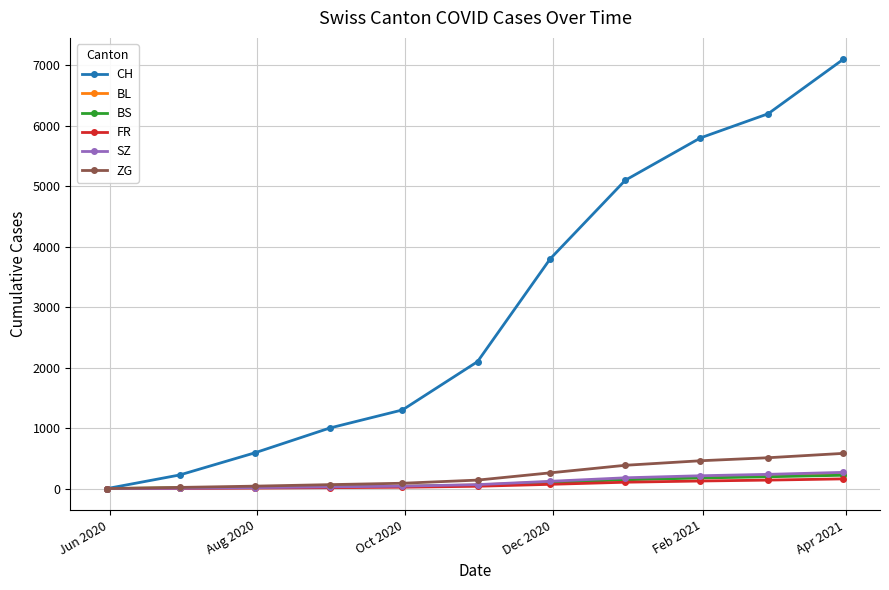

What is the difference between the second highest and minimum values in the FR series?

140